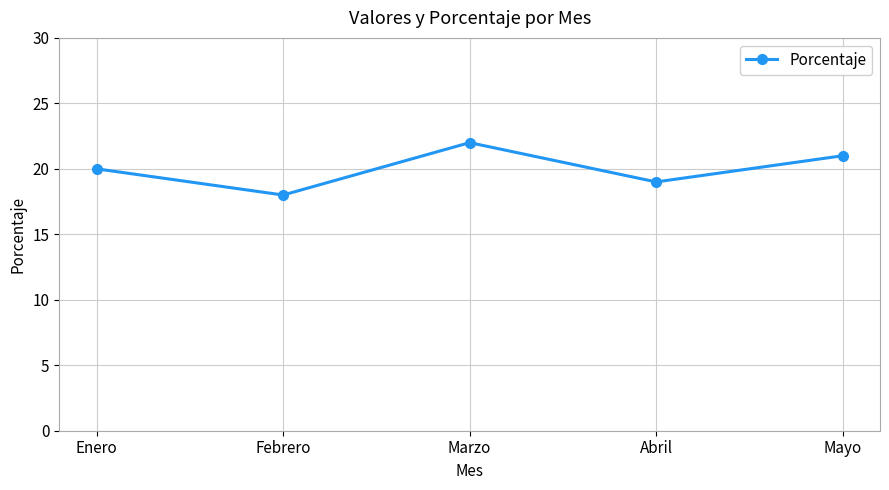

Rank the categories by value from lowest to highest.

Febrero, Abril, Enero, Mayo, Marzo